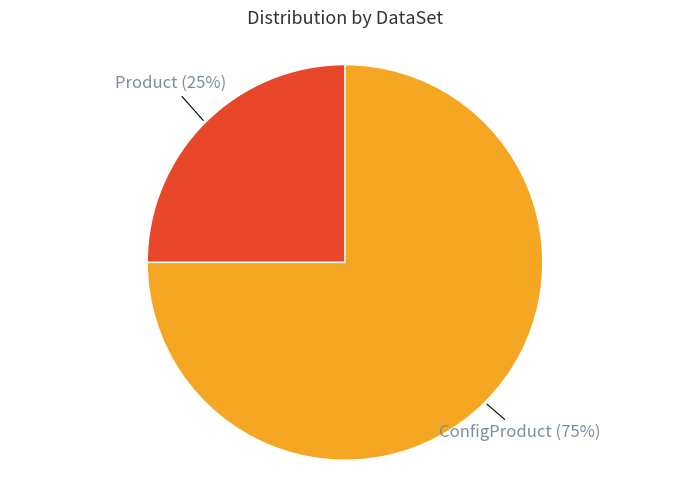

Is there any slice that represents more than half of the pie?

Yes